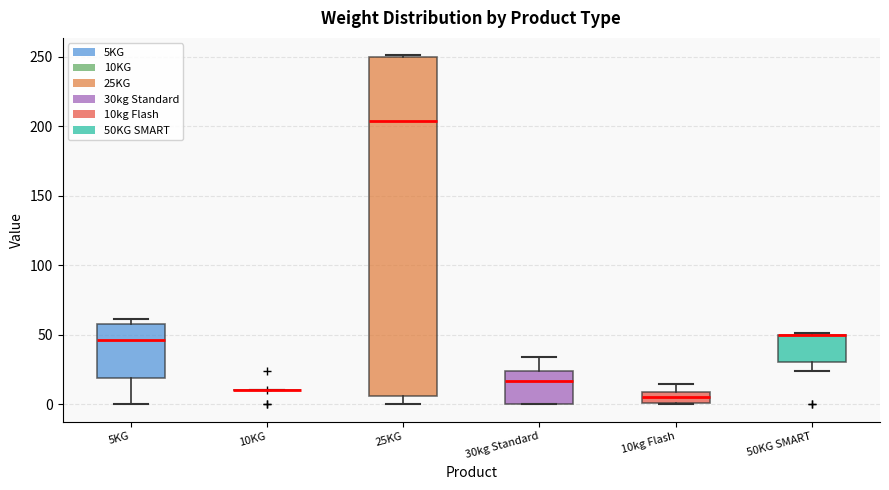

Comparing the boxes themselves (not the whiskers), which one is the tallest?

25KG